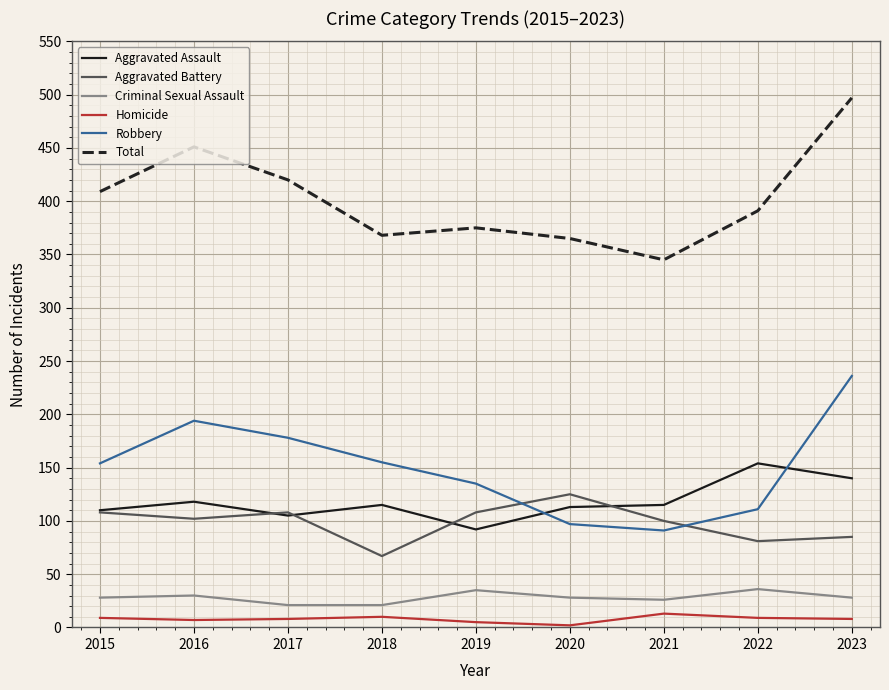

True or false: Robbery and Homicide intersect in this chart.

False